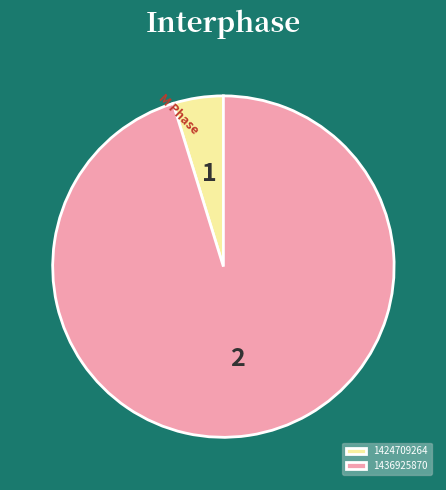

Between 1424709264 and 1436925870, which is larger?

1436925870